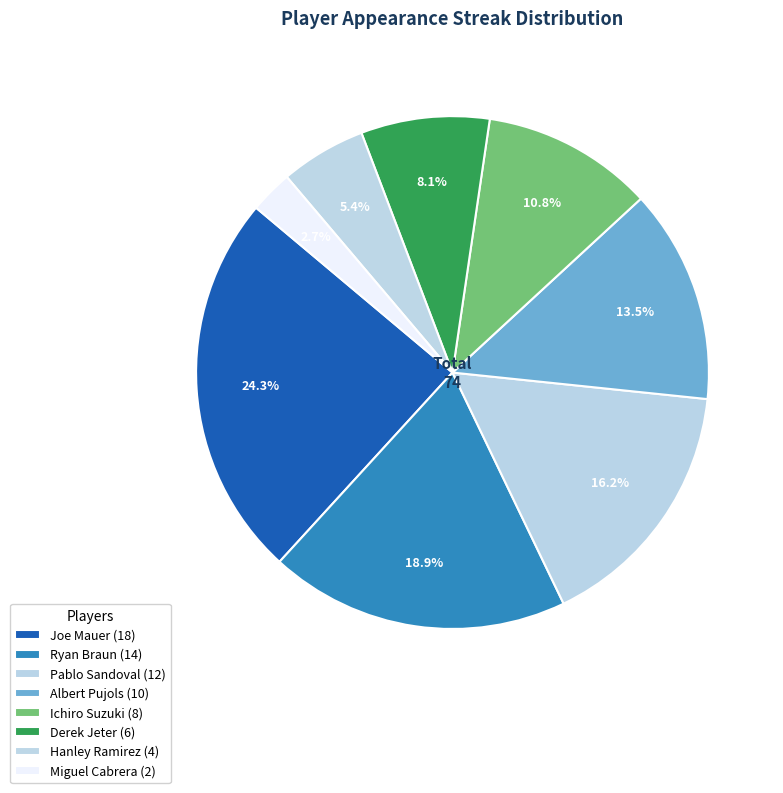

How many segments does this pie chart have?

8